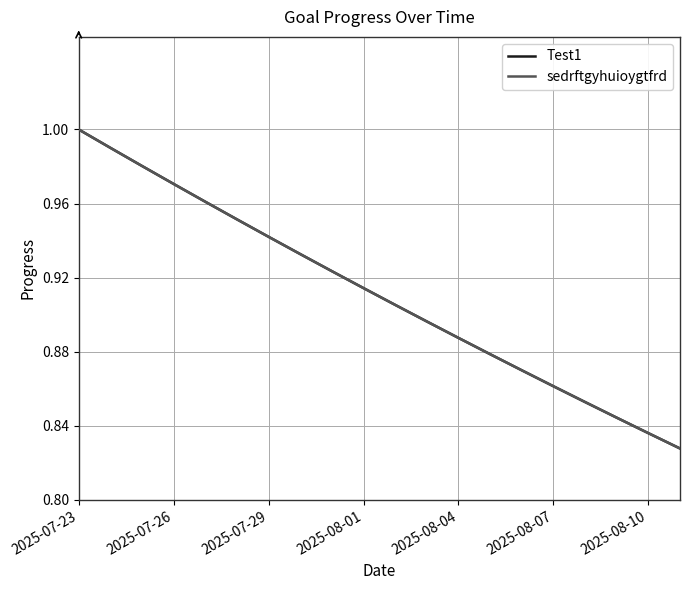

Which series has the largest total across all categories?

Test1